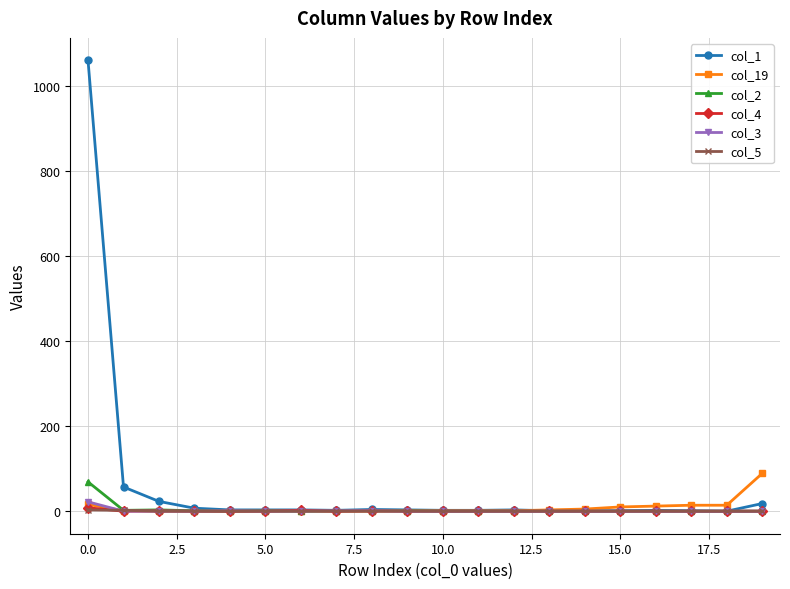

What is the maximum value shown in the chart?

1061